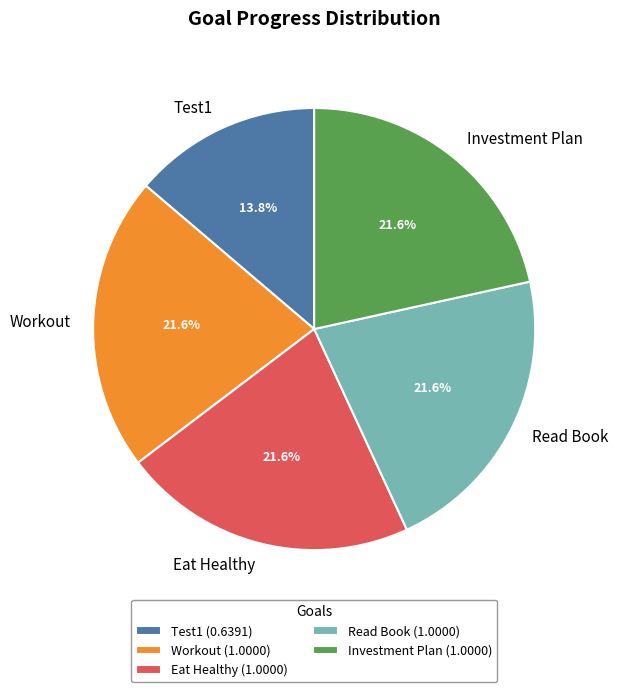

What percentage do Test1 and Eat Healthy together represent?

35.3%